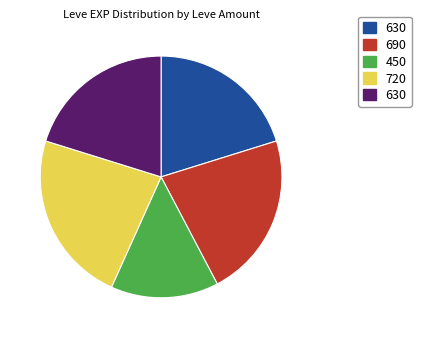

Is there any slice that represents more than half of the pie?

No